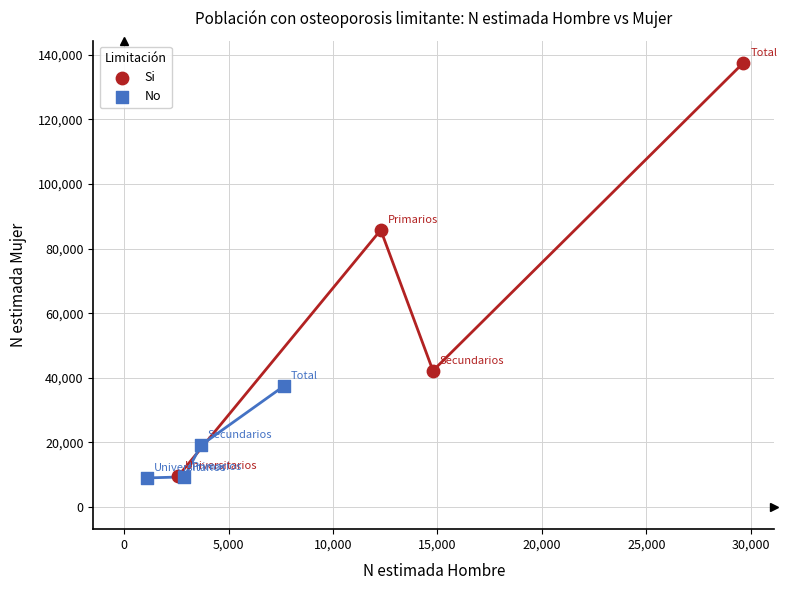

Which series reaches the maximum Y coordinate?

Si